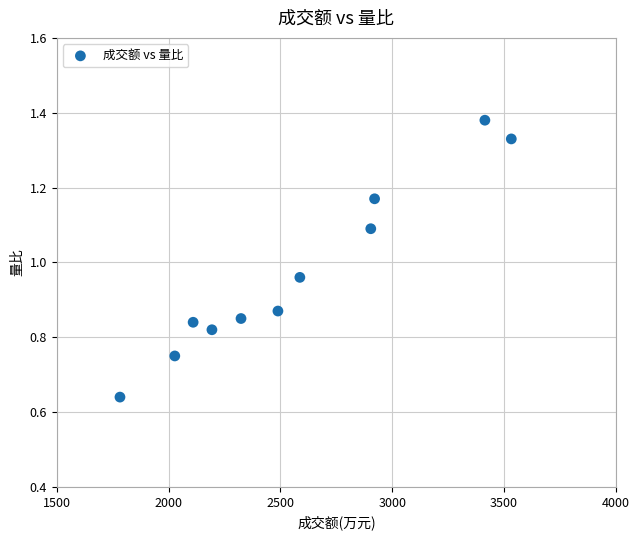

What is the range of X values (max minus min)?

1749.0